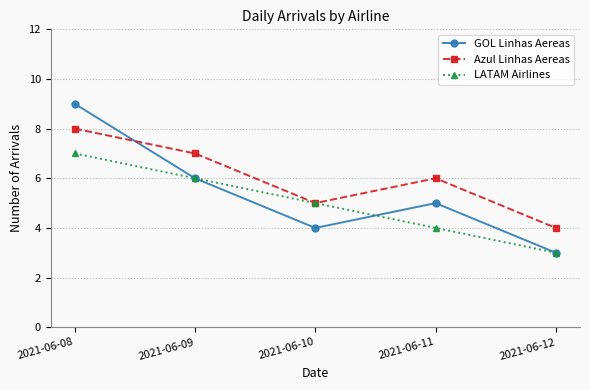

True or false: LATAM Airlines has more than 0 points higher than both neighbors.

False